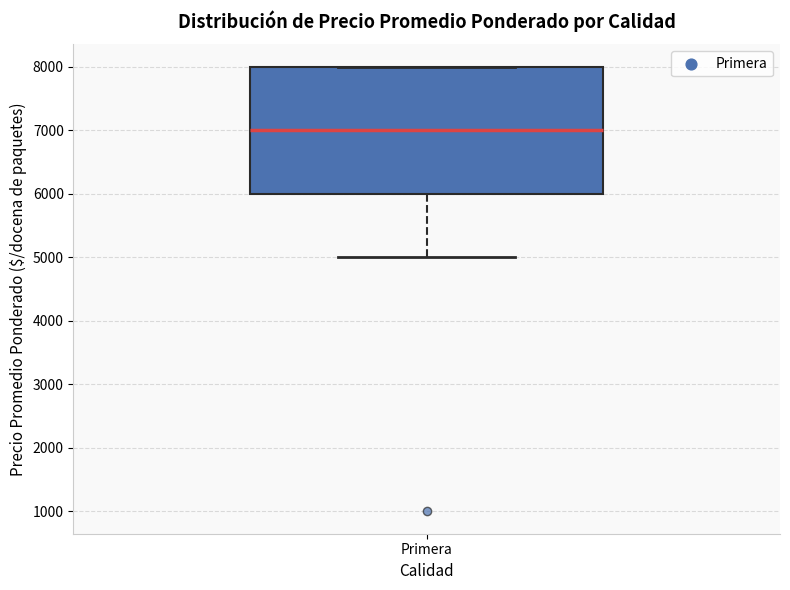

Read this box plot against the y-axis: the position of the median line, the range covered by the box, and the ends of both whiskers. The values are not printed on the chart, so give them approximately, as read against the axis.

median 7000, box 6000 to 8000, whiskers 5000 to 8000